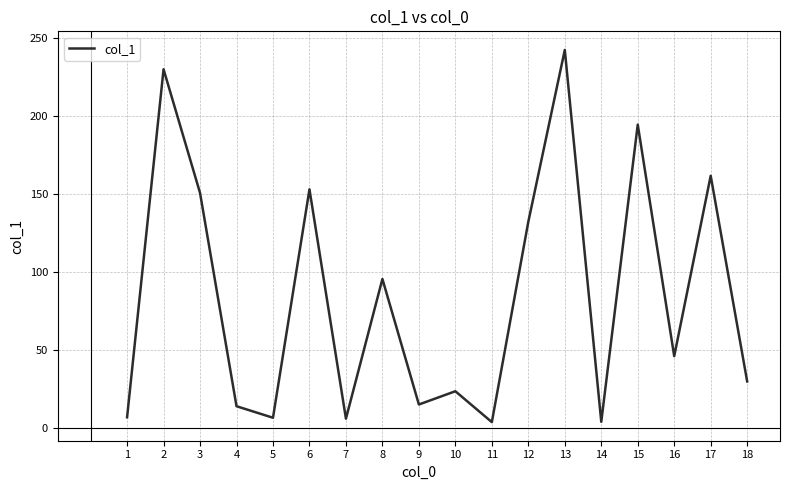

Where is the data nearest to the value 123?

12